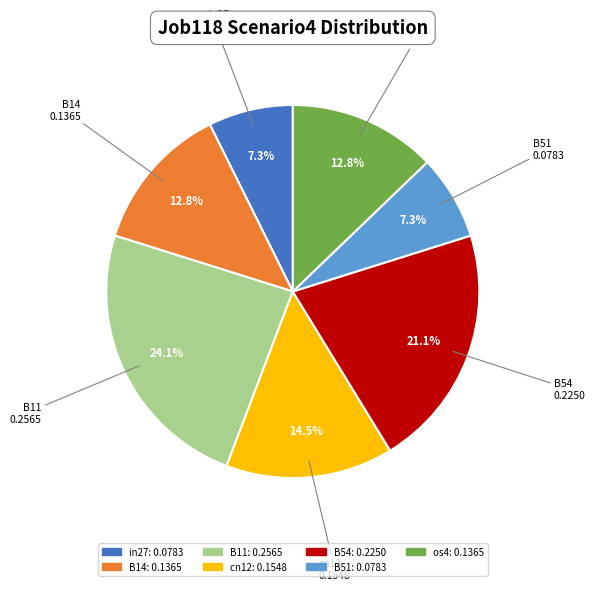

Which category has the biggest portion of the pie?

B11